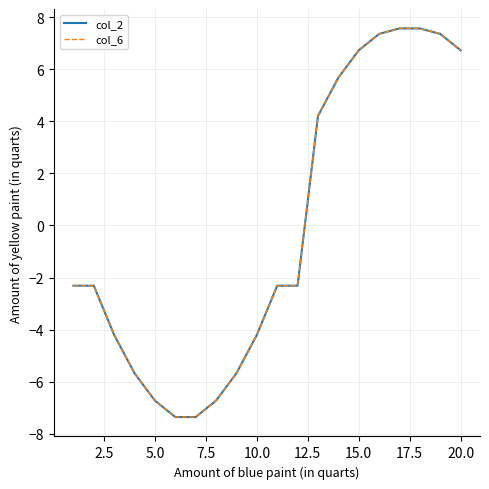

Does the chart have visible grid lines?

Yes